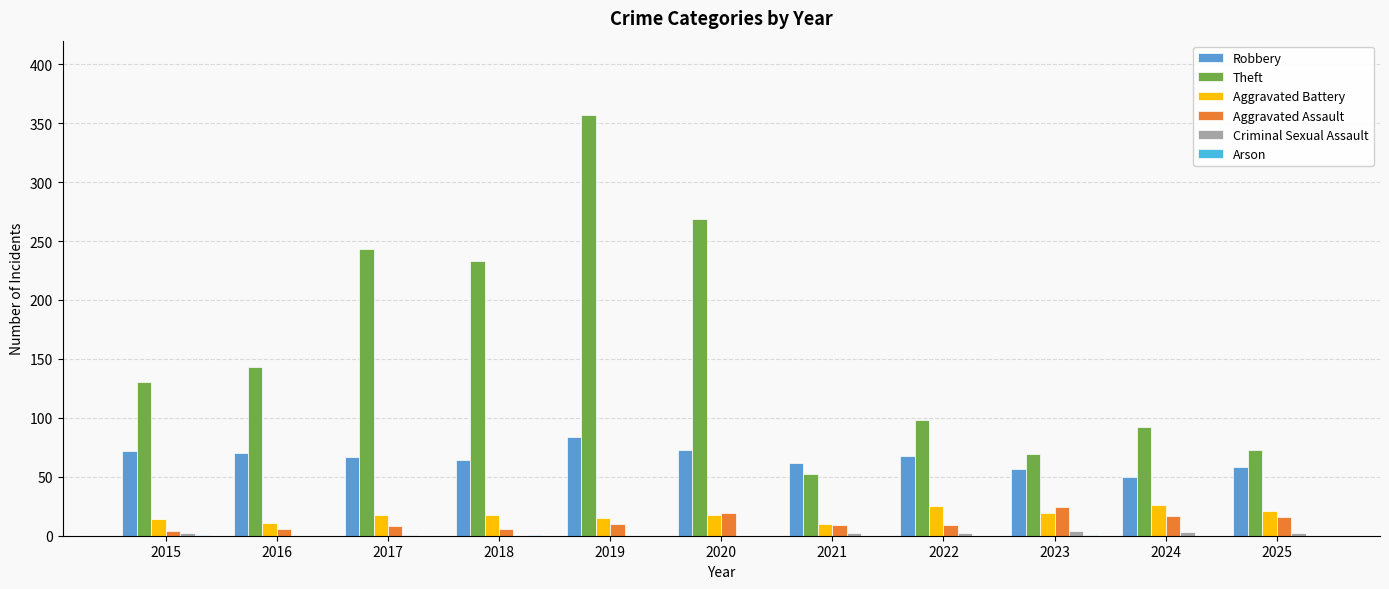

What is the greatest value displayed?

357